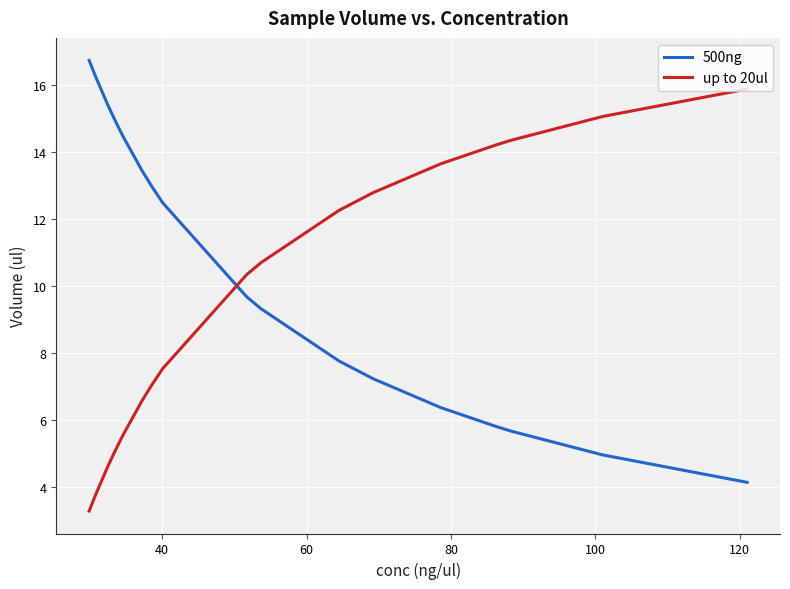

Is this an area chart (filled region under the line)?

No